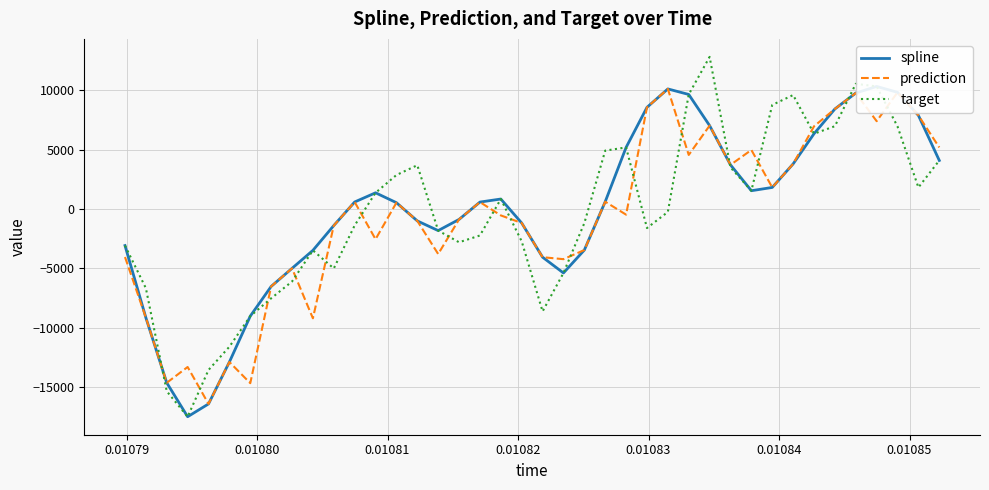

What is the greatest value displayed?

12829.0